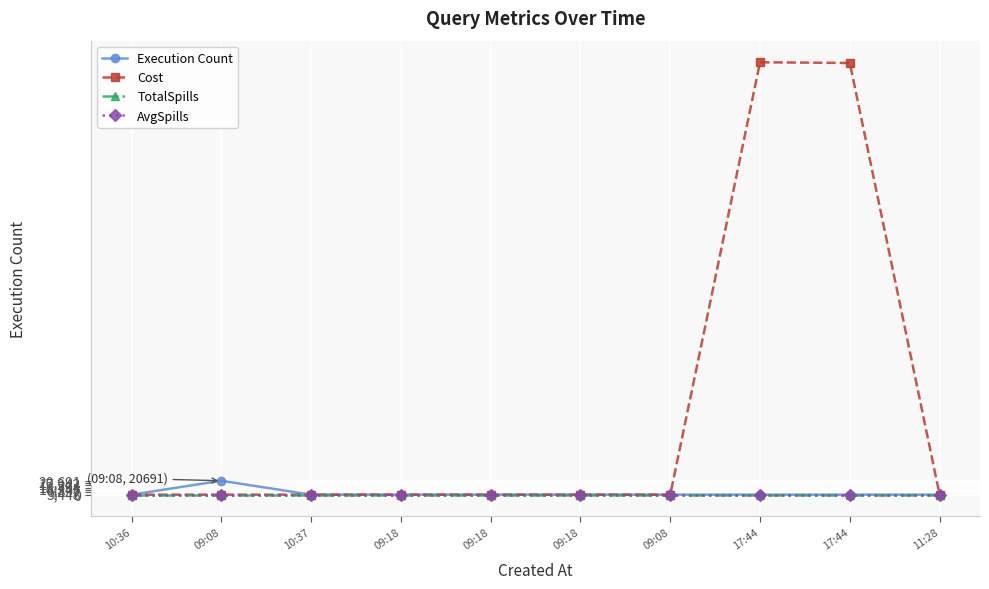

What is the label of the 9th point from the right?

09:08